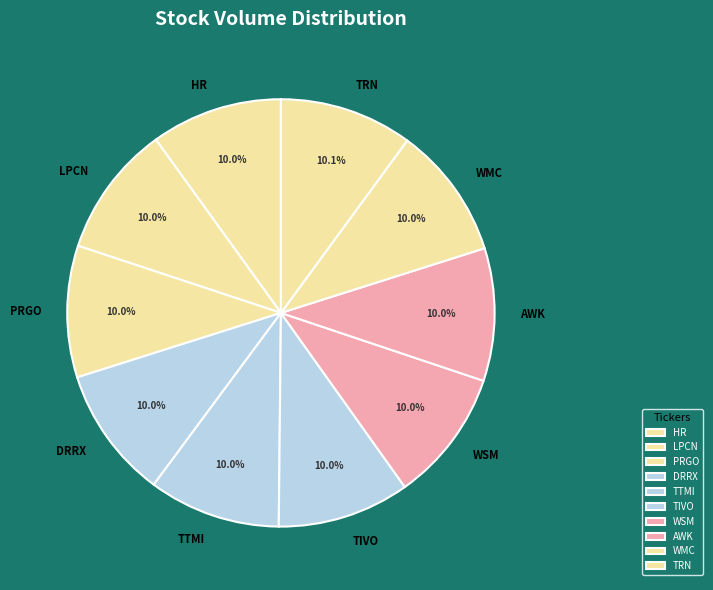

Approximately how many times larger is the value at WMC compared to AWK?

1.0